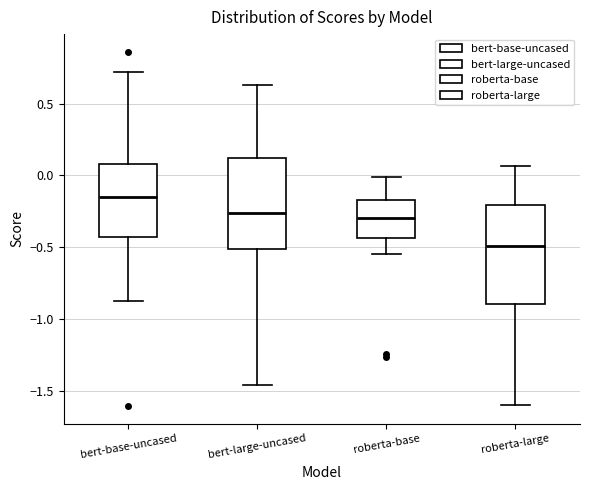

Reading left to right, transcribe this box plot: for each box, give where its median line is, the range the box spans, and where its two whiskers end, as read against the y-axis. The values are not printed on the chart, so give them approximately, as read against the axis.

bert-base-uncased: median -0.15, box -0.40 to 0.10, whiskers -0.85 to 0.70
bert-large-uncased: median -0.25, box -0.50 to 0.10, whiskers -1.45 to 0.65
roberta-base: median -0.30, box -0.45 to -0.15, whiskers -0.55 to 0.00
roberta-large: median -0.50, box -0.90 to -0.20, whiskers -1.60 to 0.05